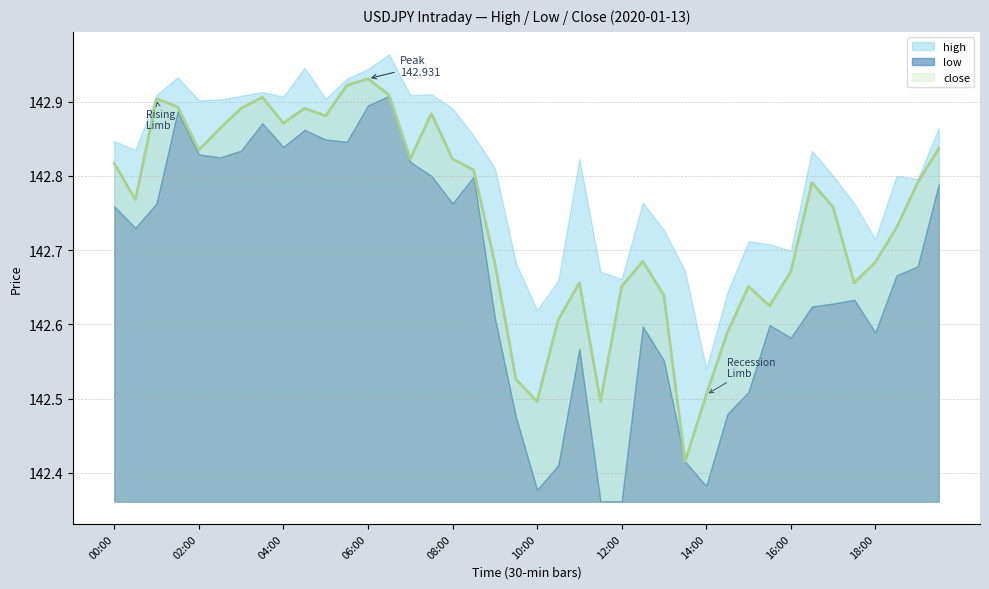

Read the low value at 18:30.

142.7